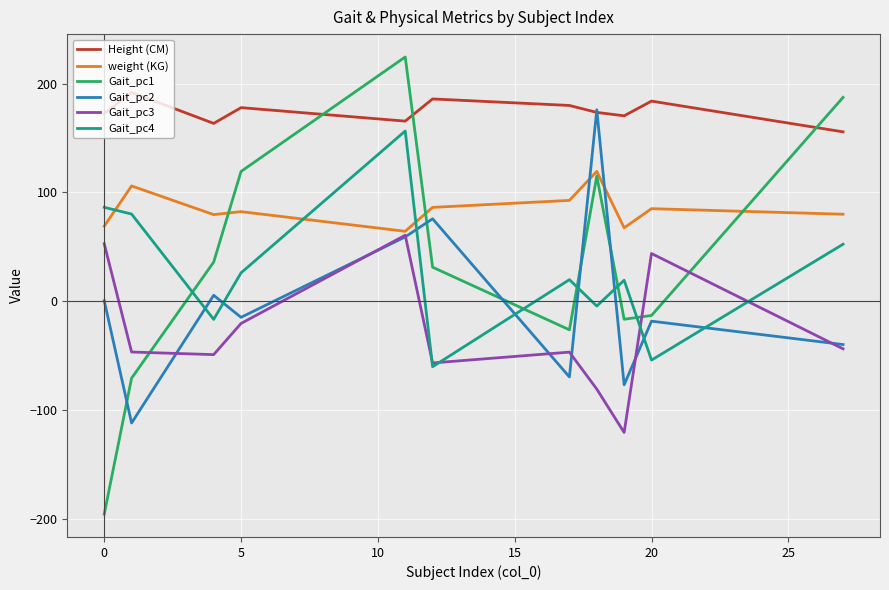

True or false: Gait_pc4 and Height (CM) intersect in this chart.

False